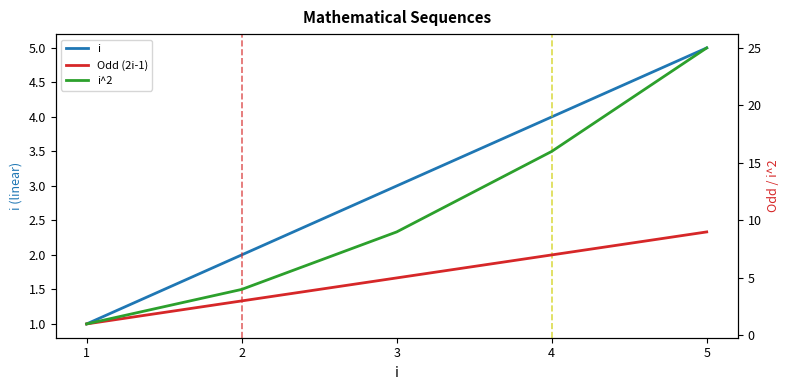

Reading right to left, what are all the values shown in this chart?

i: 5=5	4=4	3=3	2=2	1=1
Odd (2i-1): 5=9	4=7	3=5	2=3	1=1
i^2: 5=25	4=16	3=9	2=4	1=1